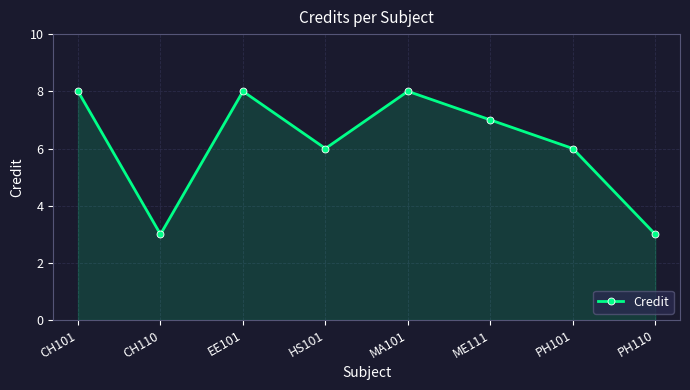

How many lines are shown in the chart?

1